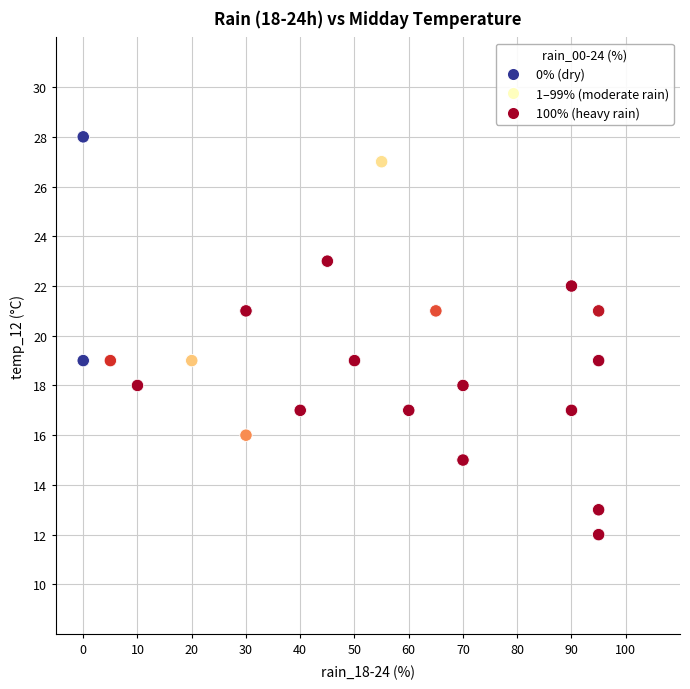

What is the range of X values (max minus min)?

95